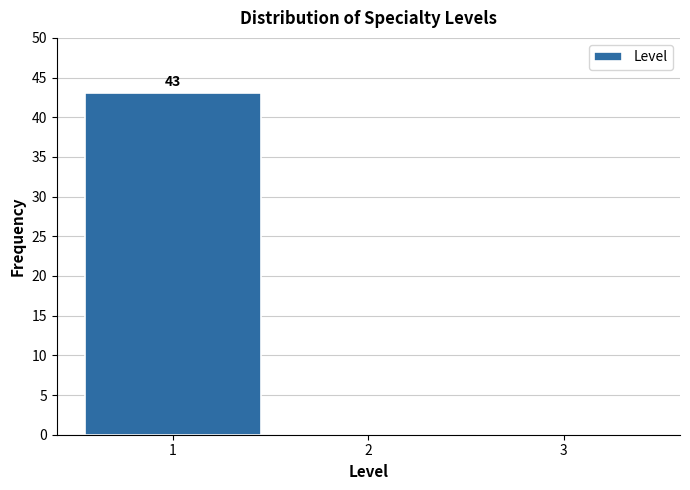

Which range on the x-axis has the tallest bar?

0.5 to 1.5